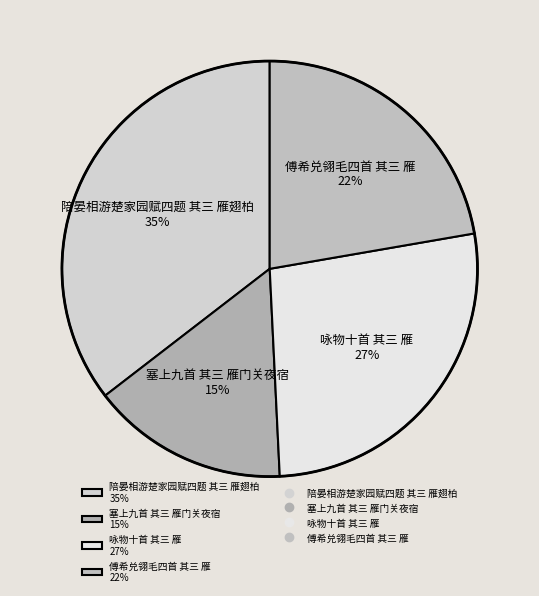

Which slice is the smallest?

塞上九首 其三 雁门关夜宿